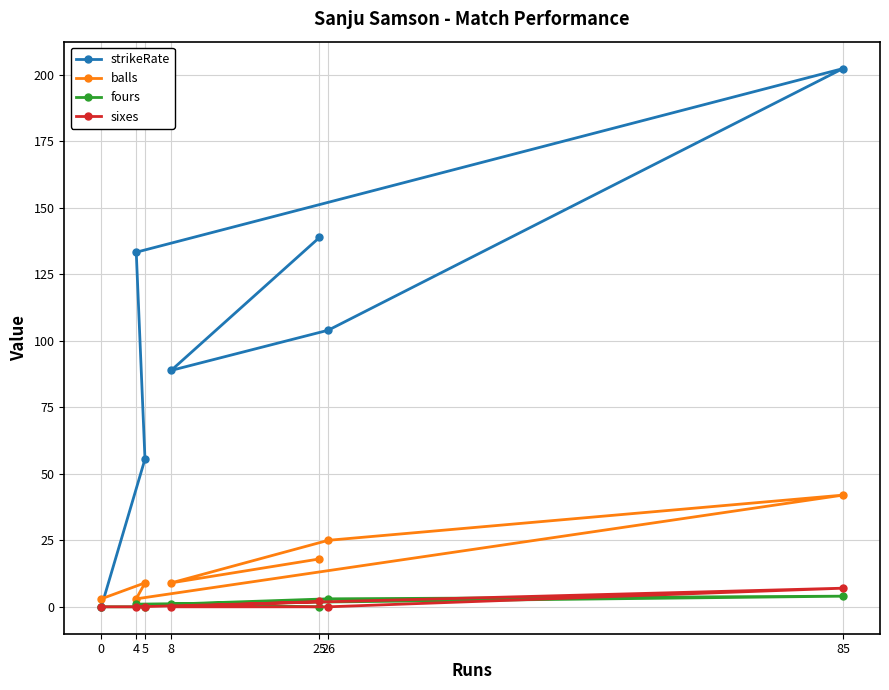

What are all the series names shown in the legend?

strikeRate, balls, fours, sixes